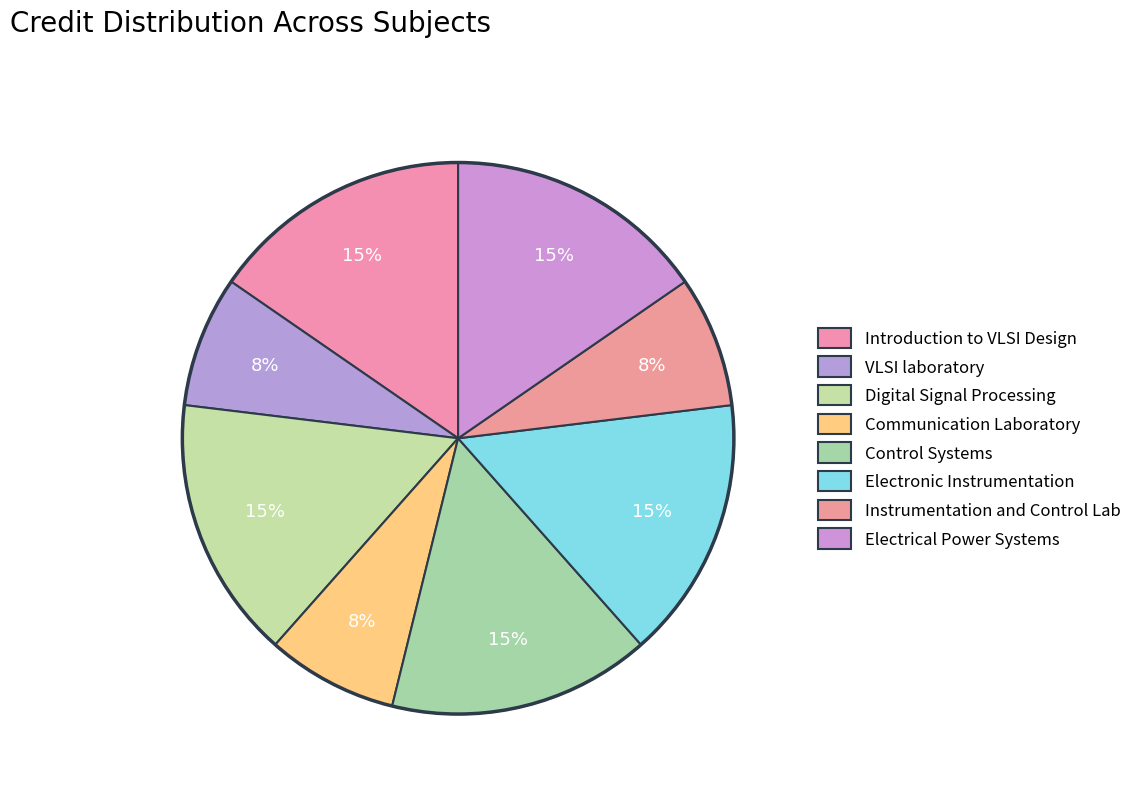

Is there any slice that represents more than half of the pie?

No